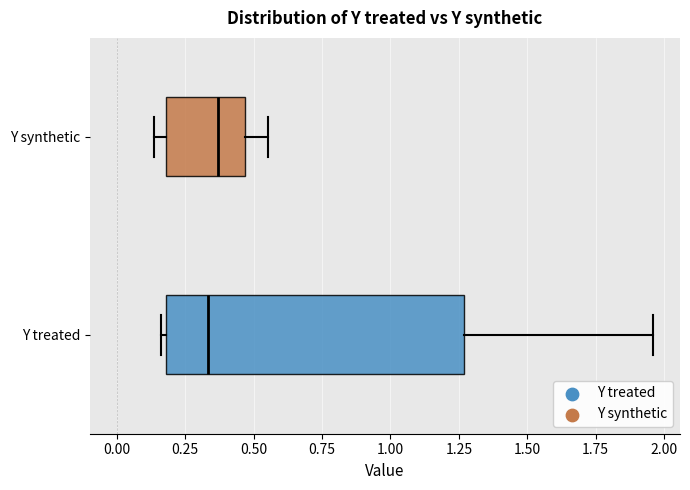

Reading bottom to top, read every box against the x-axis: the position of its median line, the range the box covers, and the ends of its whiskers. The values are not printed on the chart, so give them approximately, as read against the axis.

Y treated: median 0.35, box 0.20 to 1.25, whiskers 0.15 to 1.95
Y synthetic: median 0.35, box 0.20 to 0.45, whiskers 0.15 to 0.55